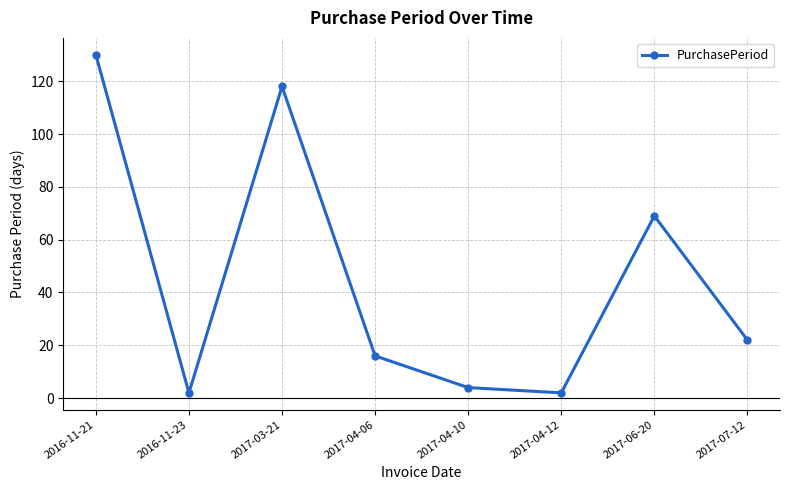

What is the difference between the values at 2017-04-10 and 2017-04-12?

2